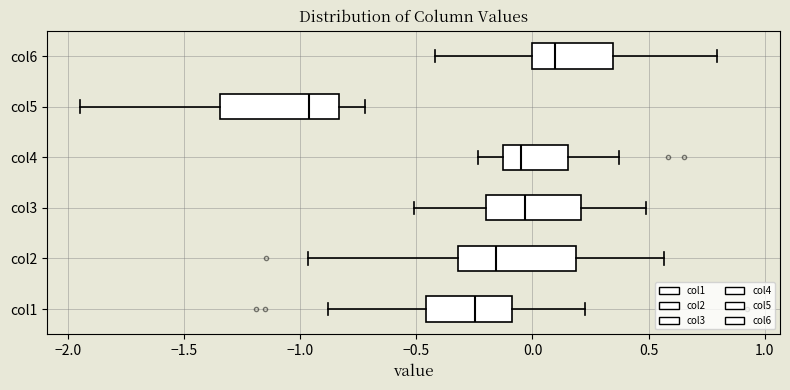

Which box has the furthest to the right median line?

col6